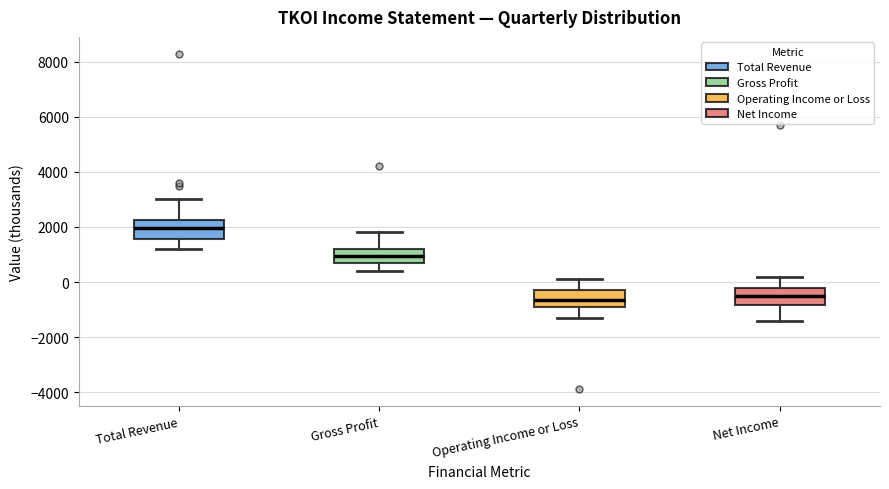

Which box has the highest median line?

Total Revenue